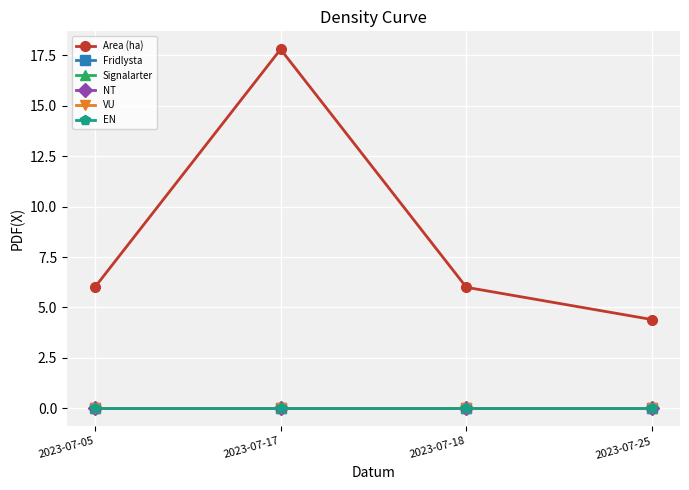

How many lines are shown in the chart?

6